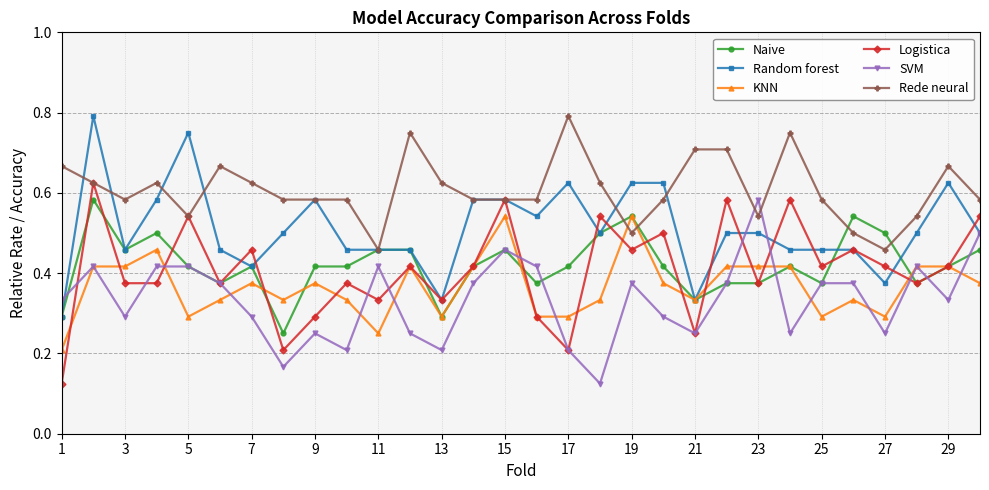

How many times do Rede neural and SVM cross each other?

2